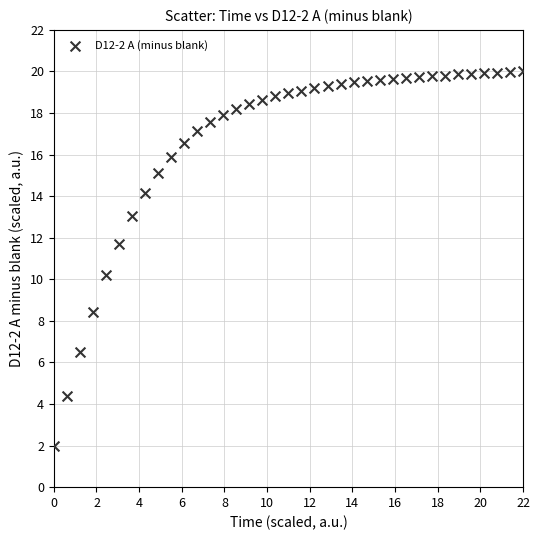

What is the range of Y values (max minus min)?

18.0